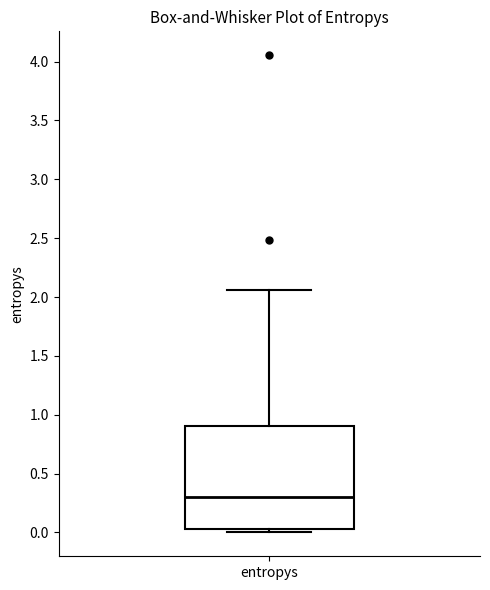

Read this box plot against the y-axis: the position of the median line, the range covered by the box, and the ends of both whiskers. The values are not printed on the chart, so give them approximately, as read against the axis.

median 0.30, box 0.05 to 0.90, whiskers 0.00 to 2.05